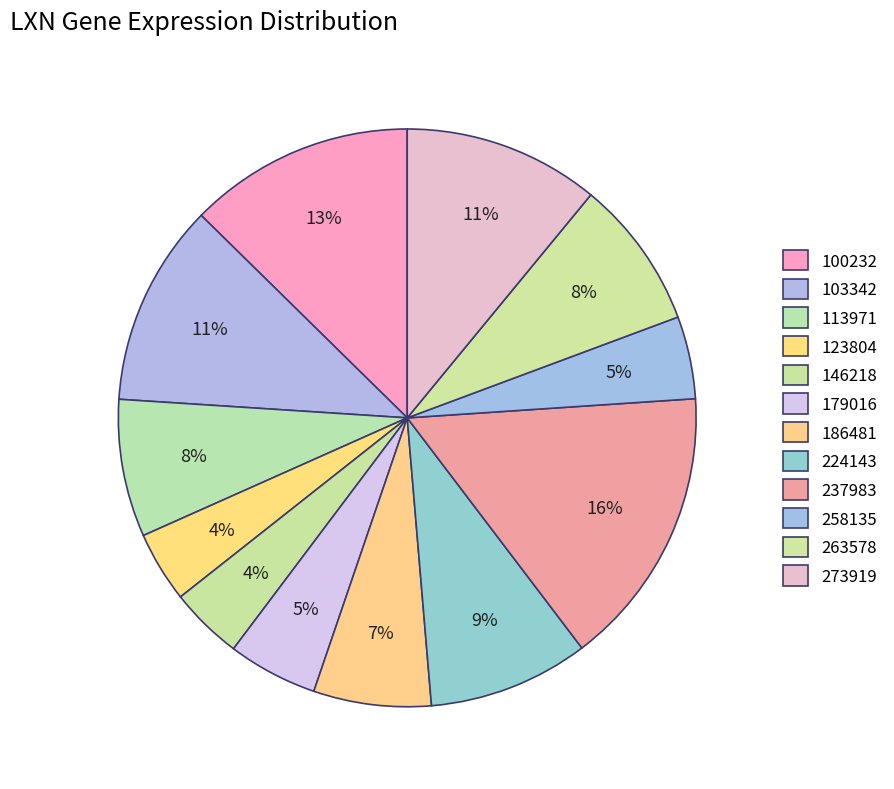

Which slice is the largest?

237983